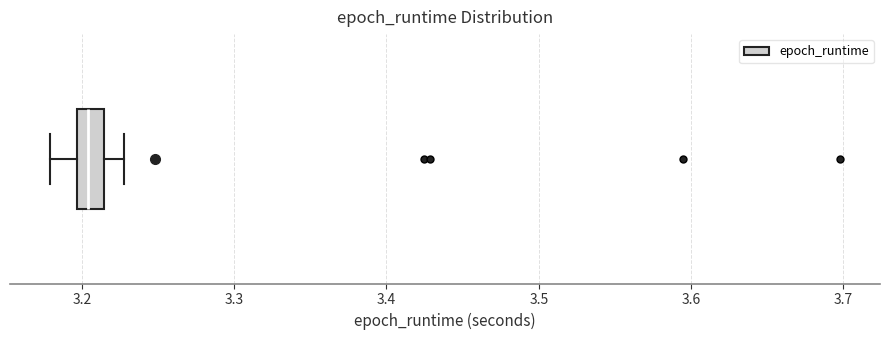

Transcribe this box plot: give where the median line is, the range the box spans, and where the two whiskers end, as read against the x-axis. The values are not printed on the chart, so give them approximately, as read against the axis.

median 3.20 (inside the box), box 3.20 to 3.21, whiskers 3.18 to 3.23